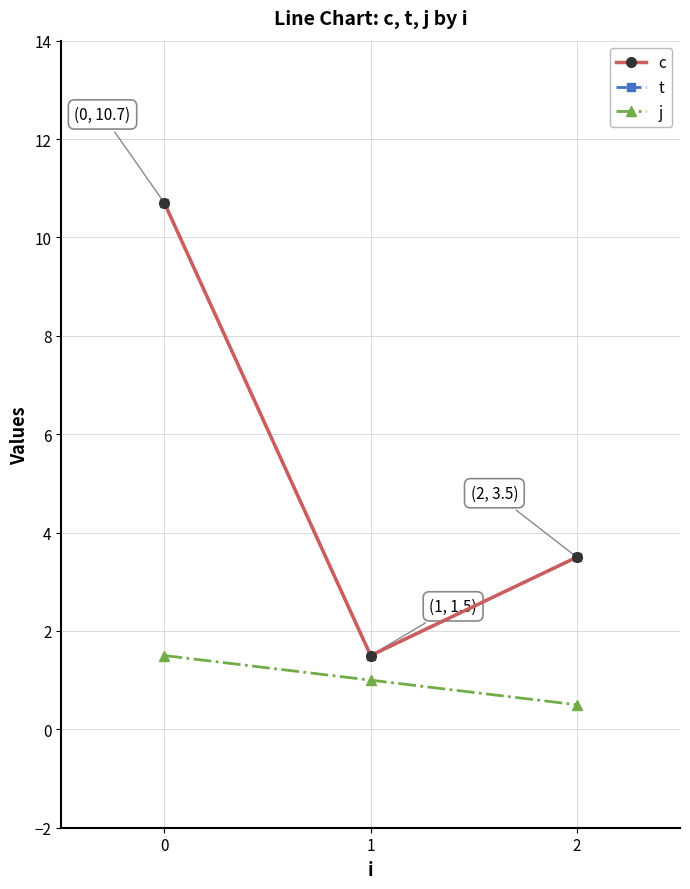

The value of c at 2 is 3.5. True or false?

True